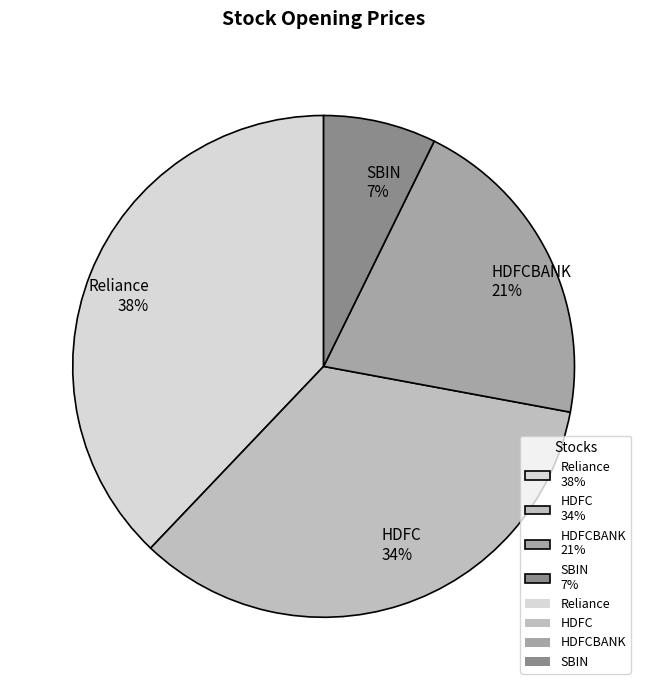

Is the sum of SBIN 7% and Reliance 38% greater than half?

No